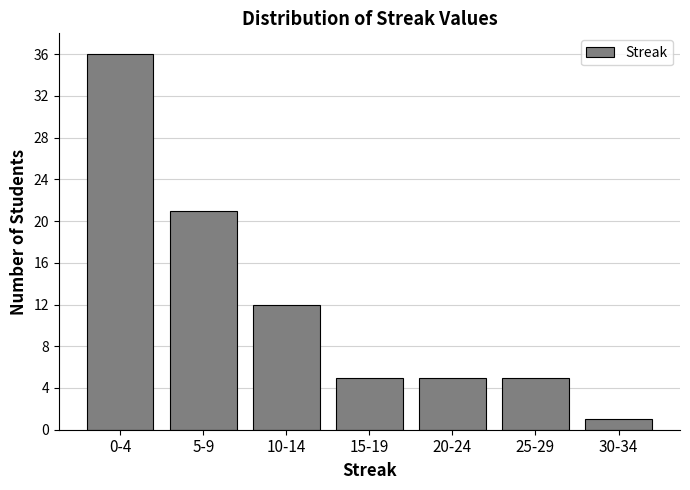

Reading left to right, transcribe all the data shown in this chart.

36	21	12	5	5	5	1